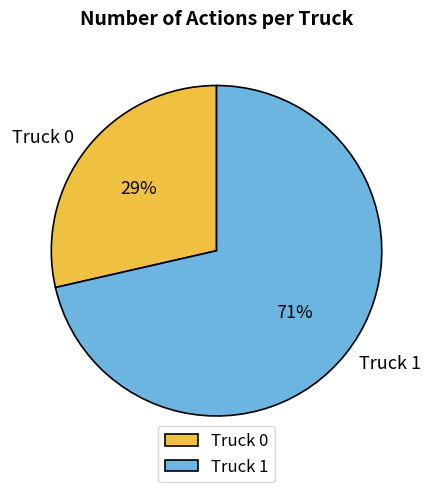

To the nearest percent, what is the average slice percentage?

50%